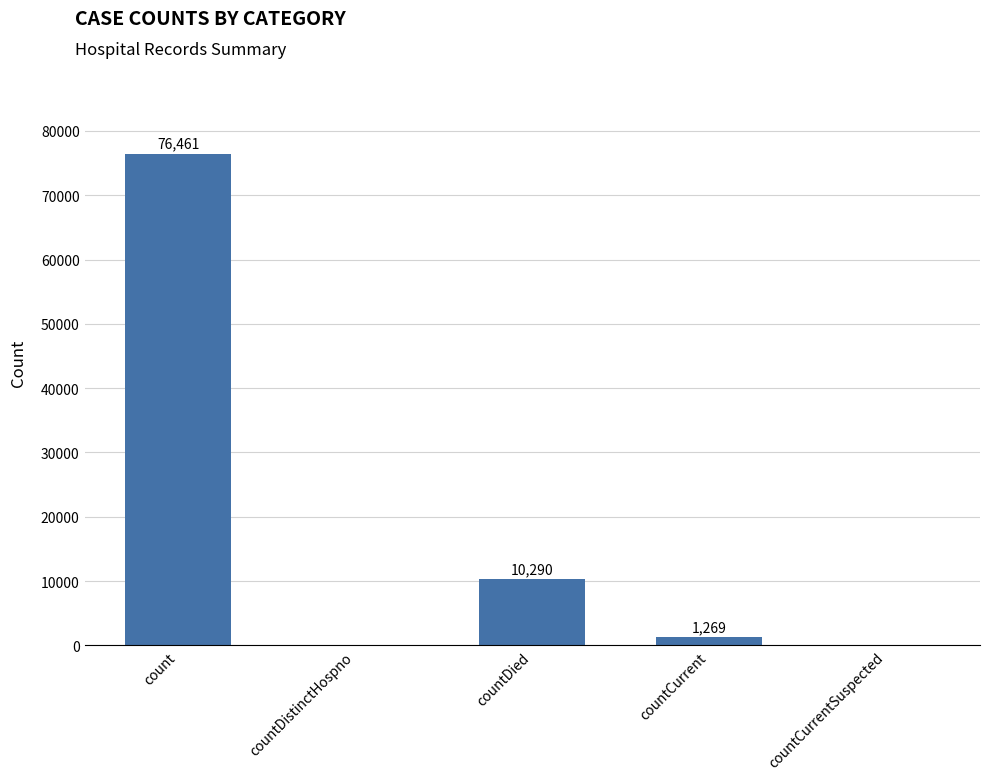

Where is the data nearest to the value 38230?

countDied